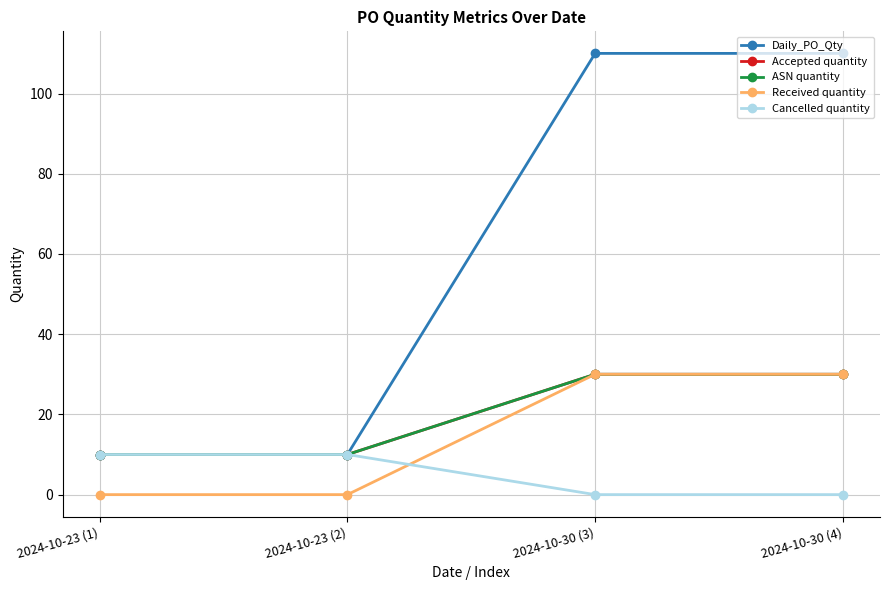

Is this an area chart (filled region under the line)?

No